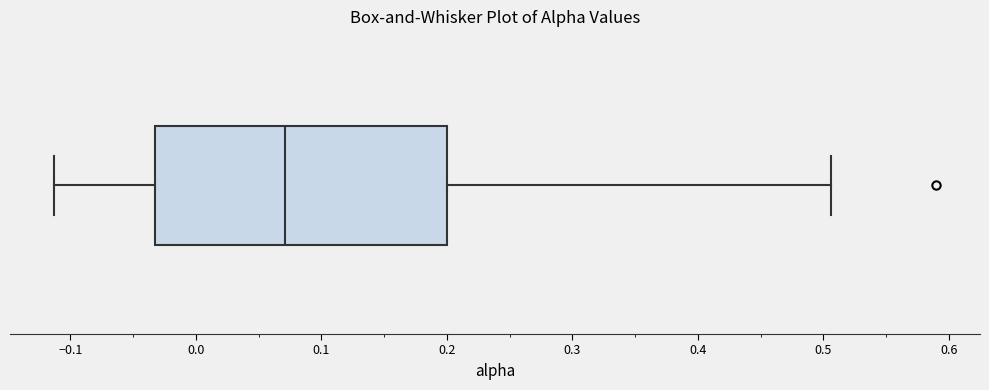

Transcribe this box plot: give where the median line is, the range the box spans, and where the two whiskers end, as read against the x-axis. The values are not printed on the chart, so give them approximately, as read against the axis.

median 0.07, box -0.03 to 0.20, whiskers -0.11 to 0.51